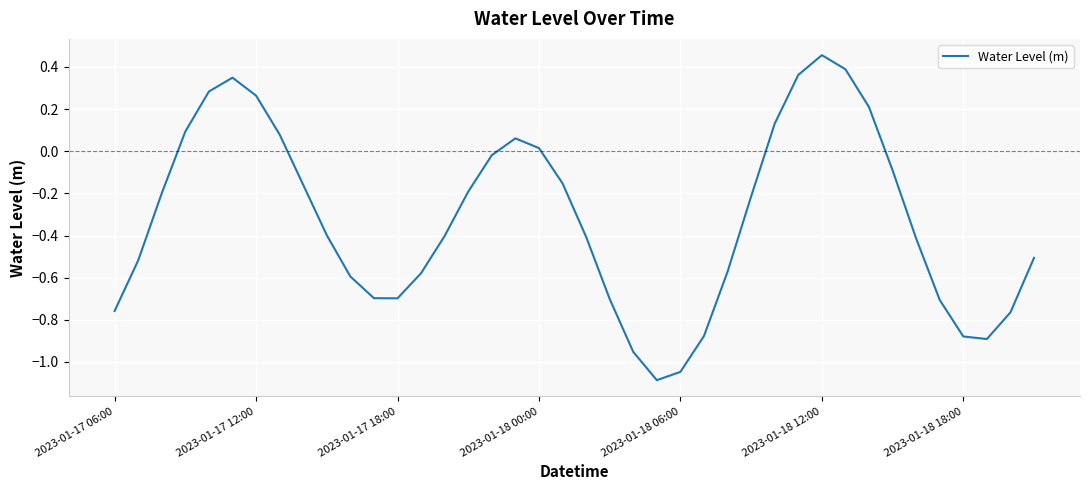

How many values are above zero?

12